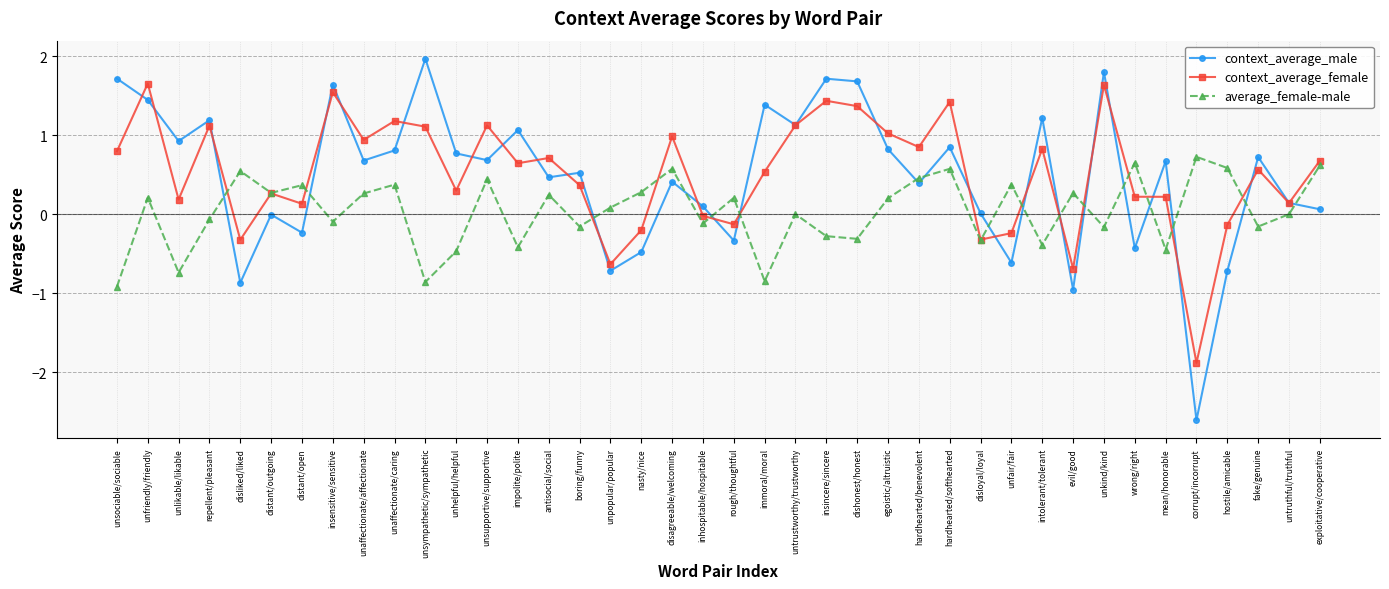

How many negative values does the context_average_female series have?

10